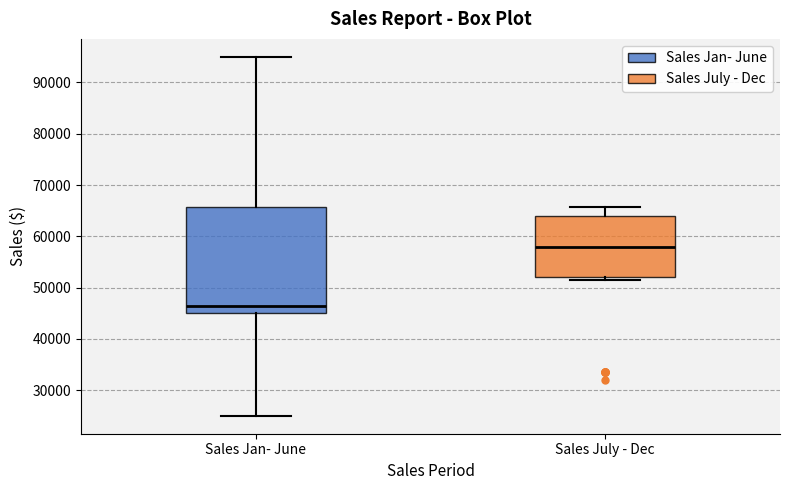

Which box has the lowest median line?

Sales Jan- June